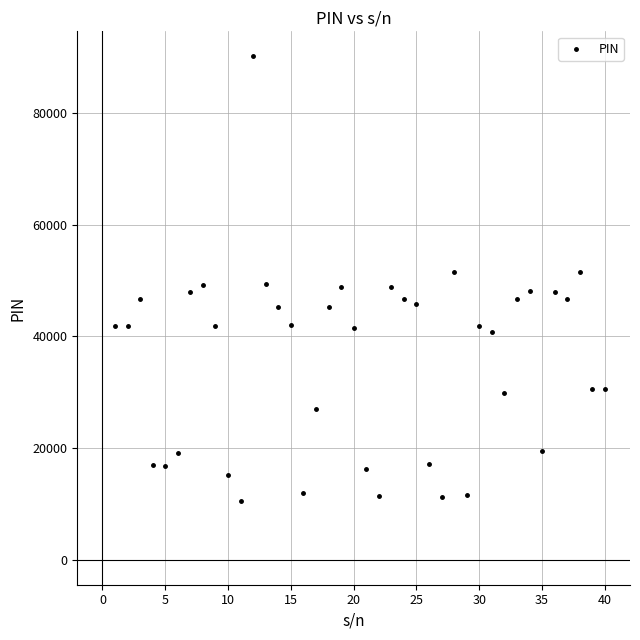

What is the range of Y values (max minus min)?

79592